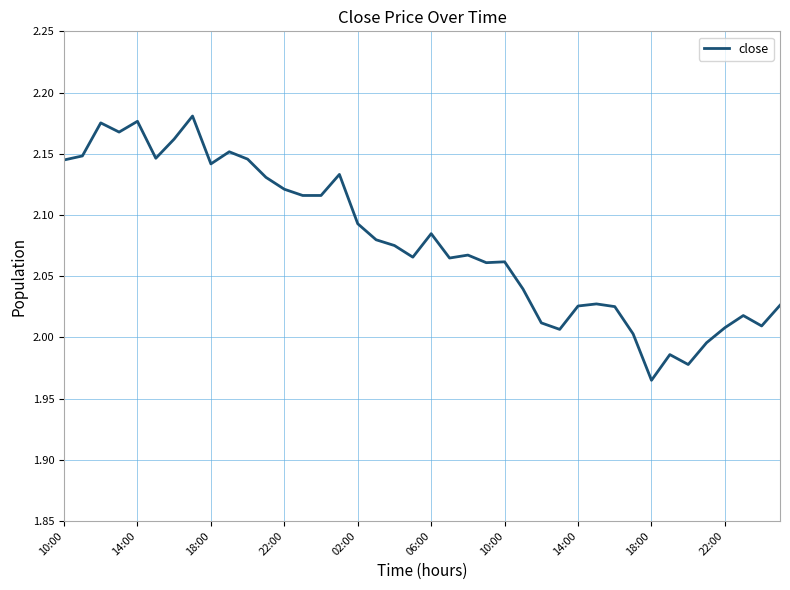

What is the maximum value shown in the chart?

2.2